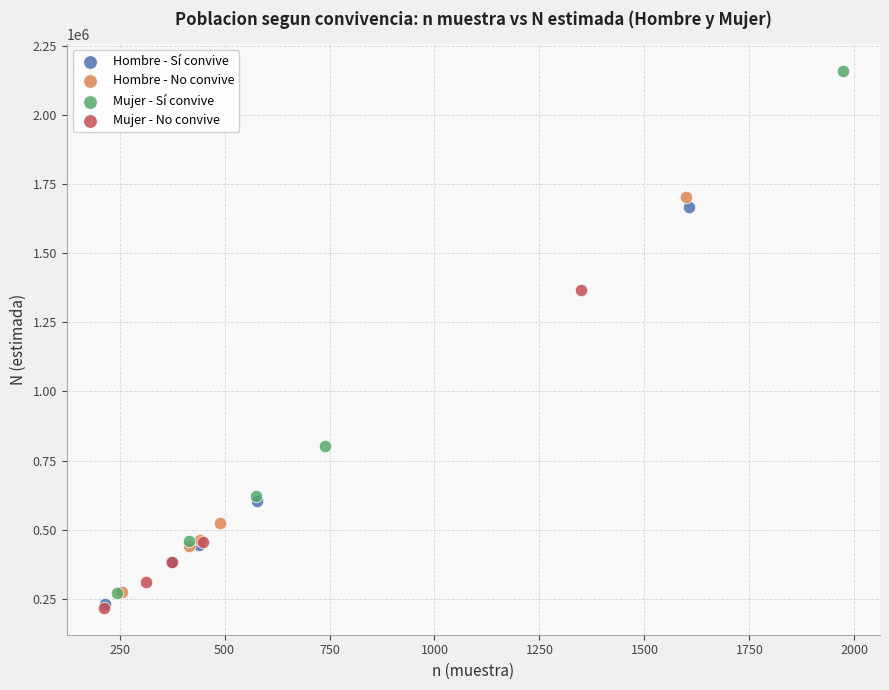

Which series reaches the maximum Y coordinate?

Mujer - Sí convive